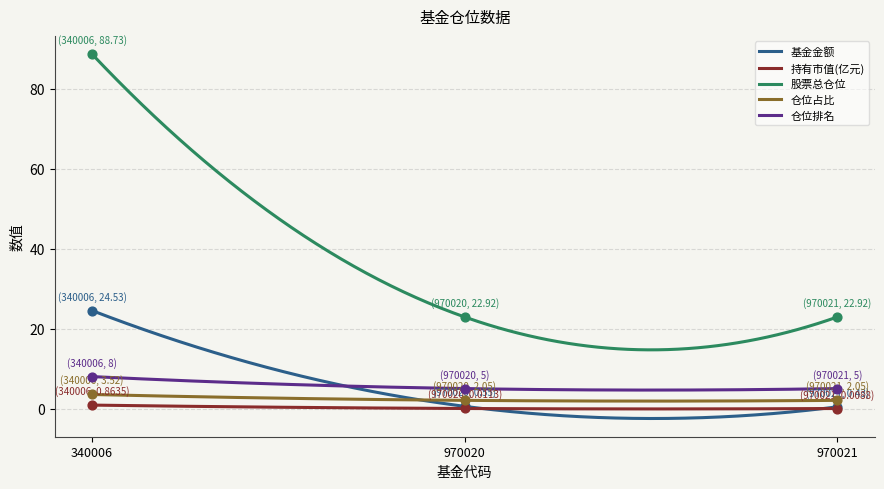

Which series contains the lowest Y value?

持有市值(亿元)